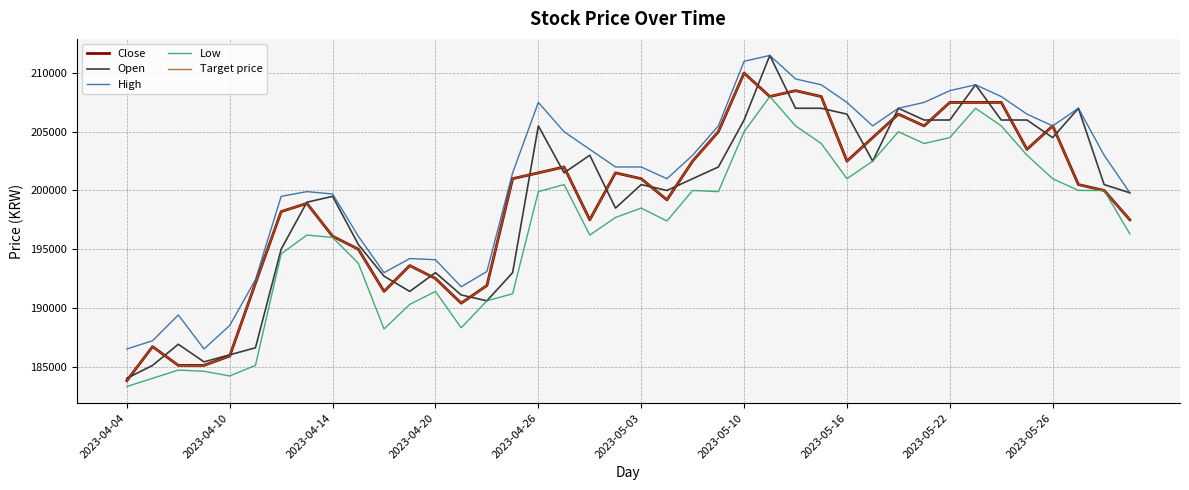

Is this an area chart (filled region under the line)?

No